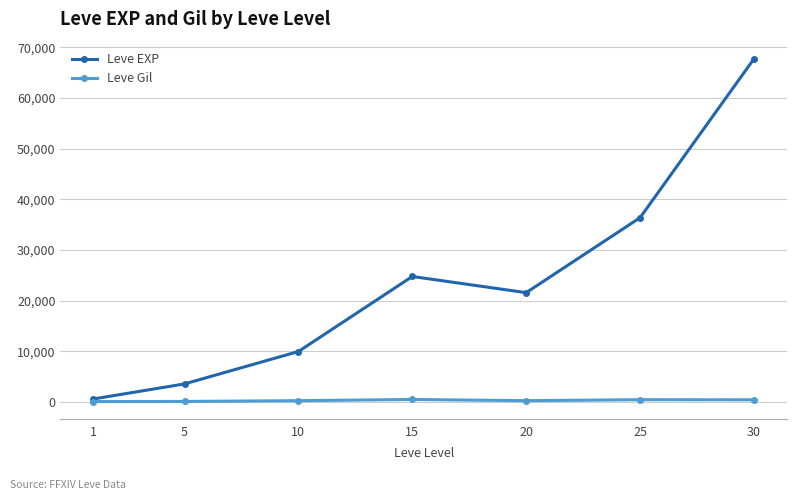

What is the sum of the Leve Gil values at 30 and 25?

948